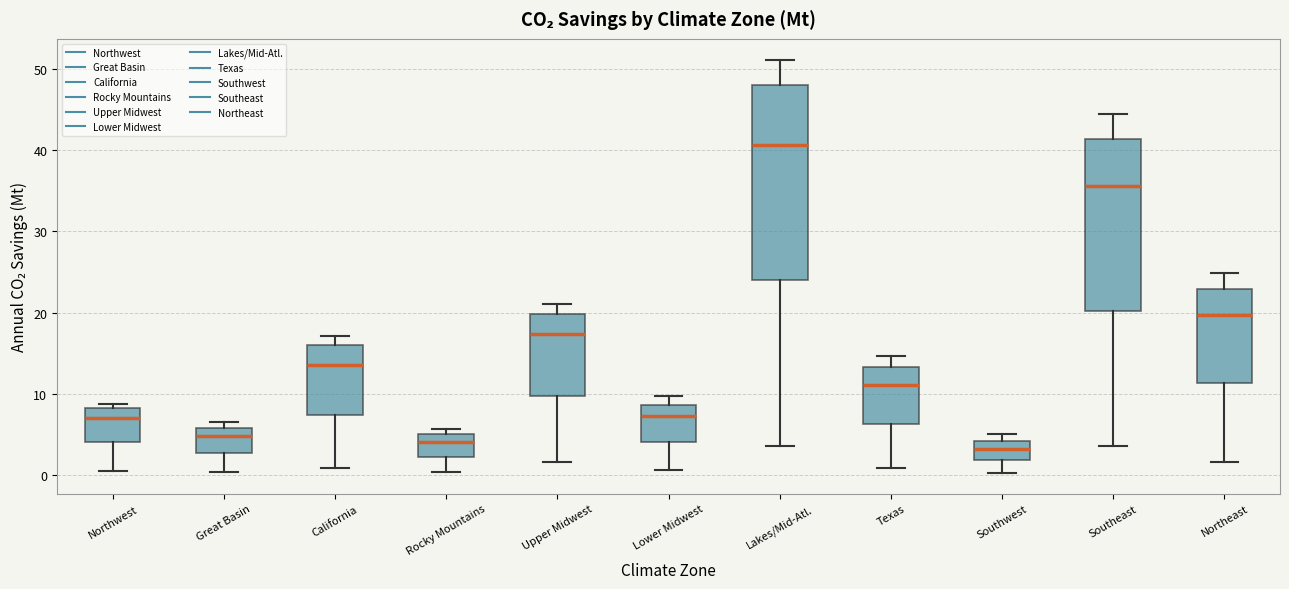

Which box is the tallest, from its lower edge to its upper edge?

Lakes/Mid-Atl.